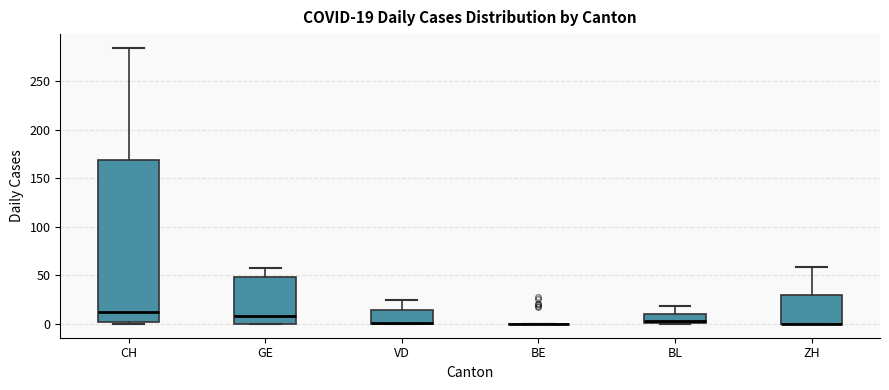

Which box is the tallest, from its lower edge to its upper edge?

CH